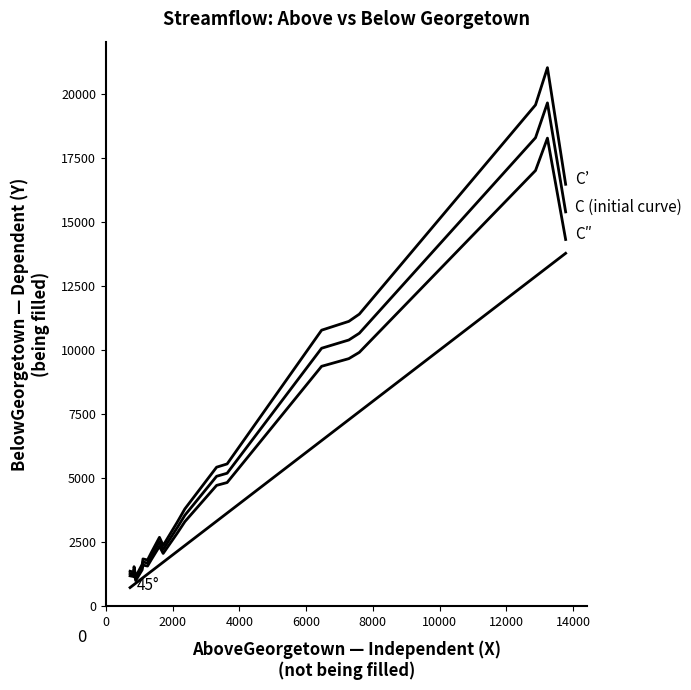

Reading right to left, list all the values displayed in this chart.

45-degree reference: 13777.4	13231.9	12874.9	7596.8	7281.4	6466.2	3635.8	3320.4	2370.3	2140.2	1719.7	1608.6	1372.6	1251.6	1114.7	1090.9	896.1	847.0	839.0	727.9
C (initial curve) — BelowGeorgetown: 15393.9	19648.5	18288.9	10657.4	10392.5	10071.2	5191.8	5072.8	3552.4	3064.5	2216.6	2514.1	1975.6	1687.0	1725.7	1529.3	1075.3	1443.0	1243.7	1276.4
C’ — BelowGeorgetown (+7%): 16471.5	21023.9	19569.1	11403.4	11120.0	10776.2	5555.2	5427.9	3801.1	3279.0	2371.7	2690.1	2113.9	1805.1	1846.4	1636.3	1150.5	1544.0	1330.7	1365.7
C″ — BelowGeorgetown (−7%): 14316.4	18273.2	17008.6	9911.3	9665.1	9366.2	4828.4	4717.7	3303.8	2850.0	2061.4	2338.1	1837.3	1568.9	1604.9	1422.2	1000.0	1342.0	1156.6	1187.0